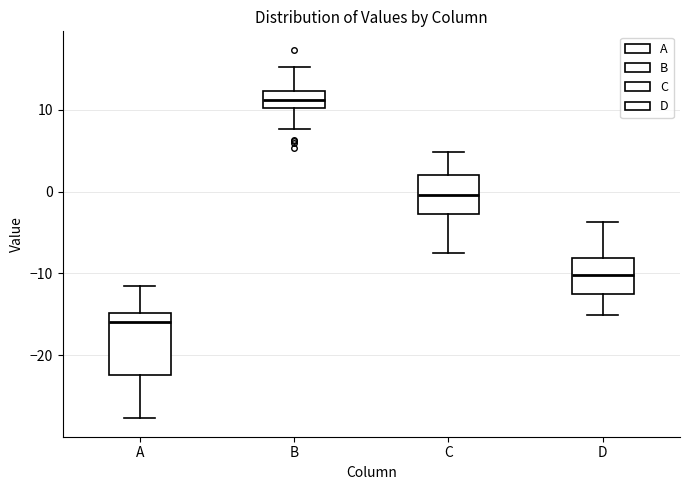

Reading left to right, transcribe this box plot: for each box, give where its median line is, the range the box spans, and where its two whiskers end, as read against the y-axis. The values are not printed on the chart, so give them approximately, as read against the axis.

A: median -16, box -22 to -15, whiskers -28 to -11
B: median 11, box 10 to 12, whiskers 8 to 15
C: median 0, box -3 to 2, whiskers -8 to 5
D: median -10, box -12 to -8, whiskers -15 to -4